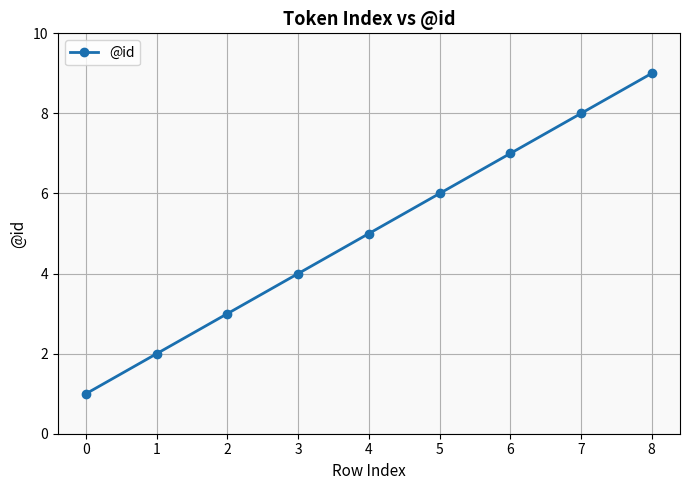

What value does the data have at 0?

1